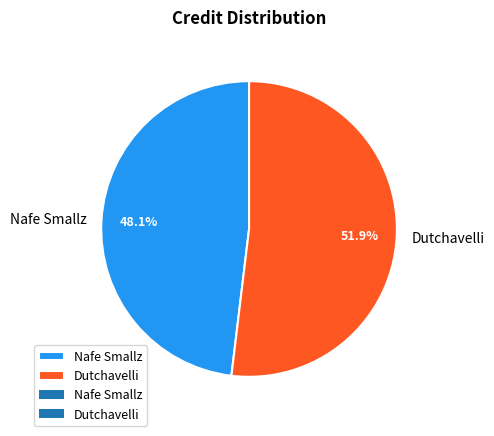

What is the largest slice in the pie chart?

Dutchavelli